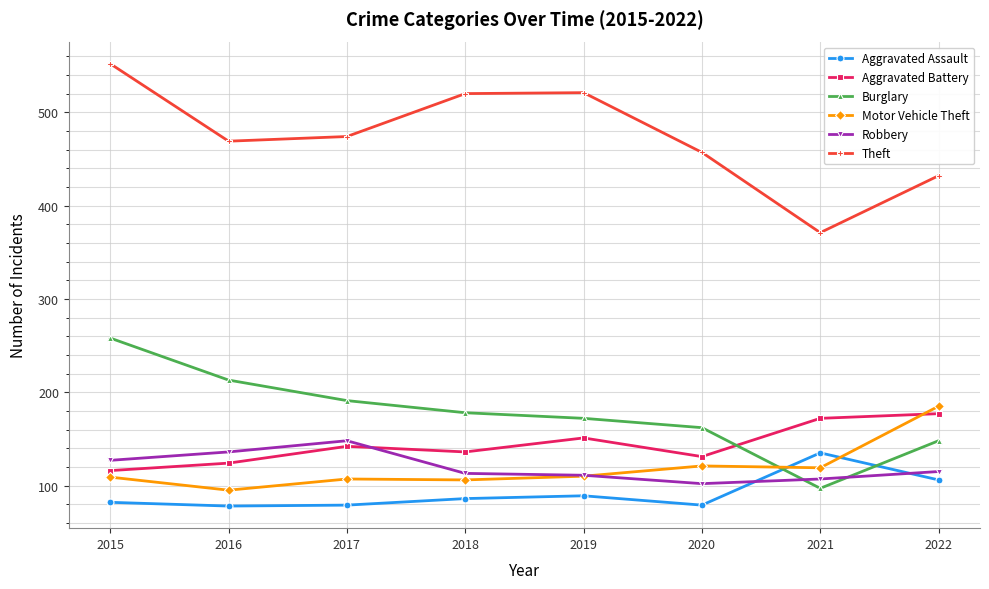

Is it true that Burglary equals 213 at 2016?

True